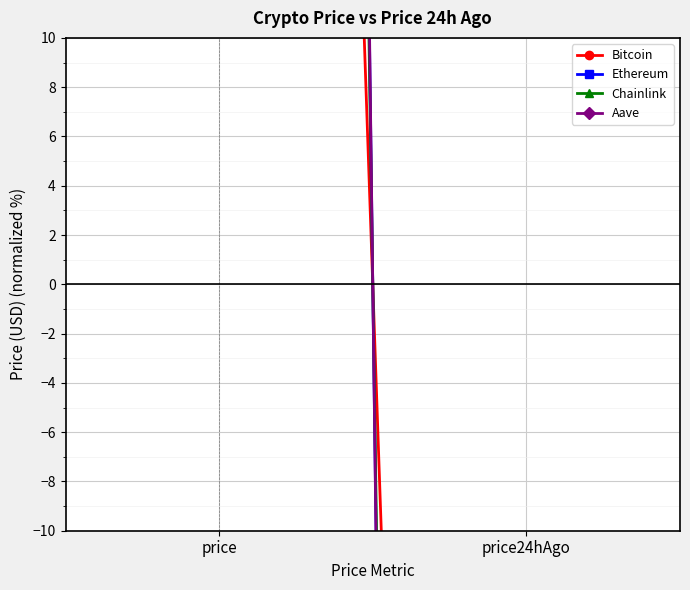

True or false: Ethereum has a value of 463.8 at price.

True